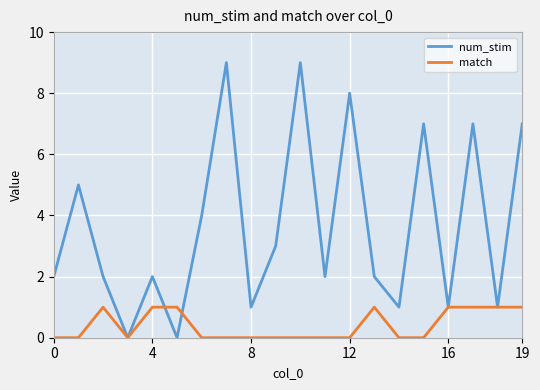

List the series in order of their peak value, highest first.

num_stim, match